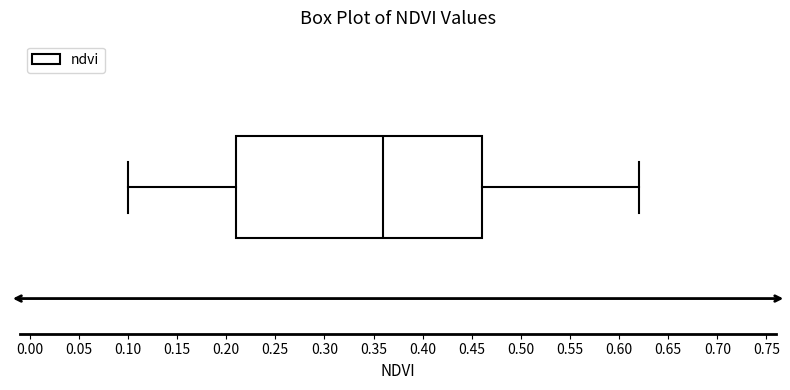

Transcribe this box plot: give where the median line is, the range the box spans, and where the two whiskers end, as read against the x-axis. The values are not printed on the chart, so give them approximately, as read against the axis.

median 0.36, box 0.21 to 0.46, whiskers 0.10 to 0.62